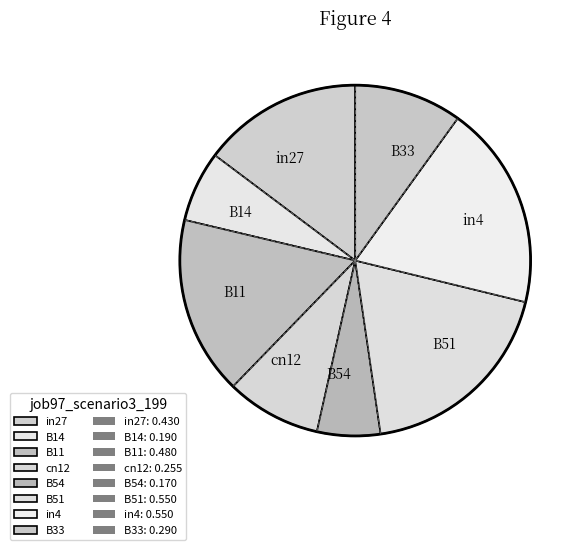

What is the smallest slice in the pie chart?

B54